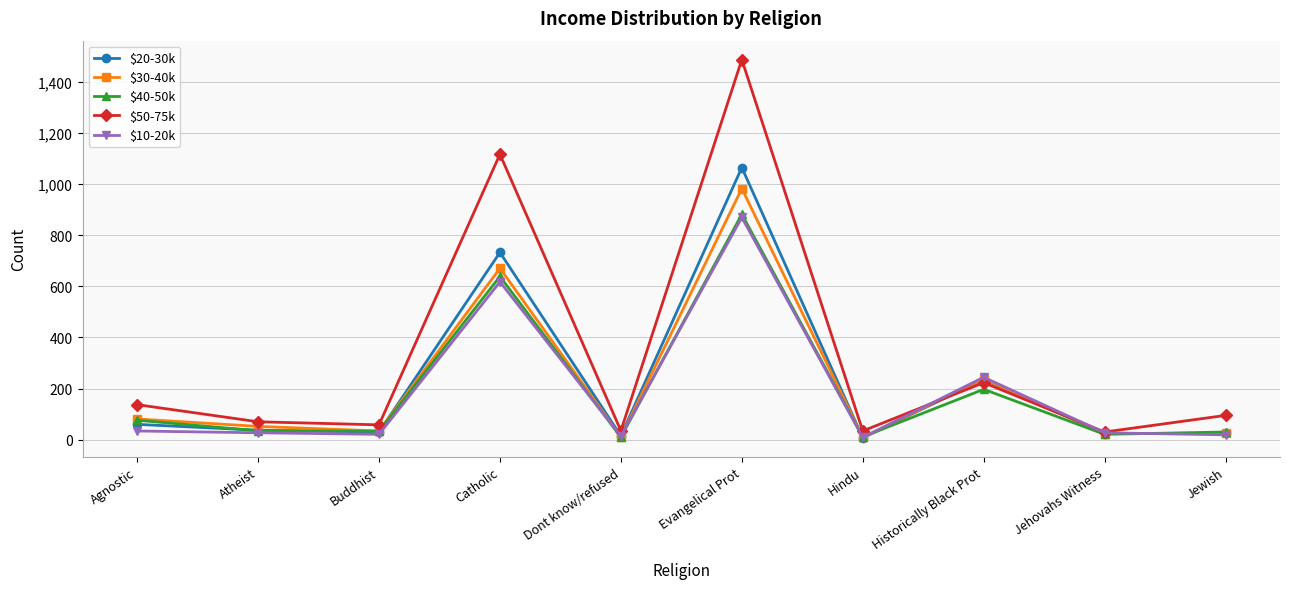

Which category has the highest value in the $20-30k series?

Evangelical Prot